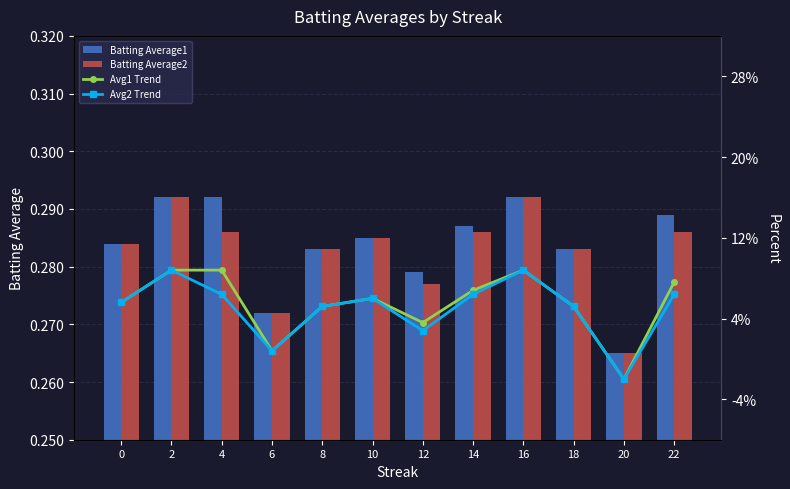

Reading right to left, what are all the values shown in this chart?

Batting Average1: 0.3	0.3	0.3	0.3	0.3	0.3	0.3	0.3	0.3	0.3	0.3	0.3
Batting Average2: 0.3	0.3	0.3	0.3	0.3	0.3	0.3	0.3	0.3	0.3	0.3	0.3
Avg1 Trend: 0.3	0.3	0.3	0.3	0.3	0.3	0.3	0.3	0.3	0.3	0.3	0.3
Avg2 Trend: 0.3	0.3	0.3	0.3	0.3	0.3	0.3	0.3	0.3	0.3	0.3	0.3